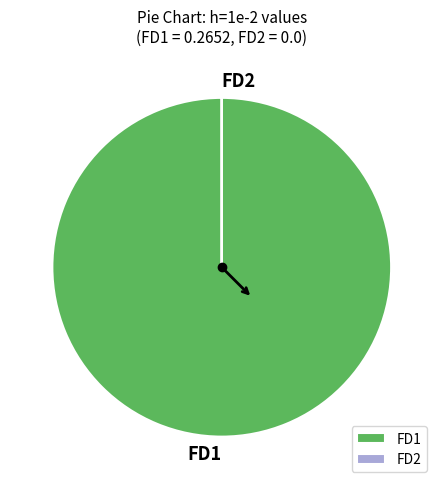

Is there a majority slice in this chart?

Yes